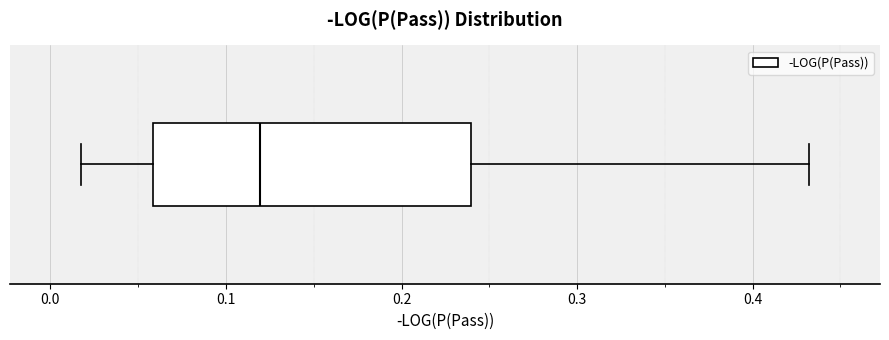

Transcribe this box plot: give where the median line is, the range the box spans, and where the two whiskers end, as read against the x-axis. The values are not printed on the chart, so give them approximately, as read against the axis.

median 0.12, box 0.06 to 0.24, whiskers 0.02 to 0.43